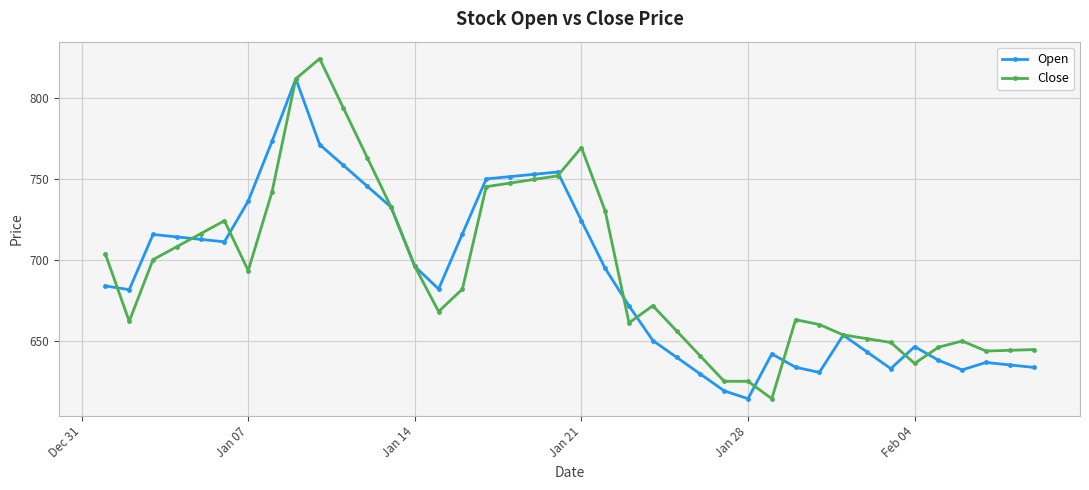

What is the value of the Open point at the 4th from the left?

714.0